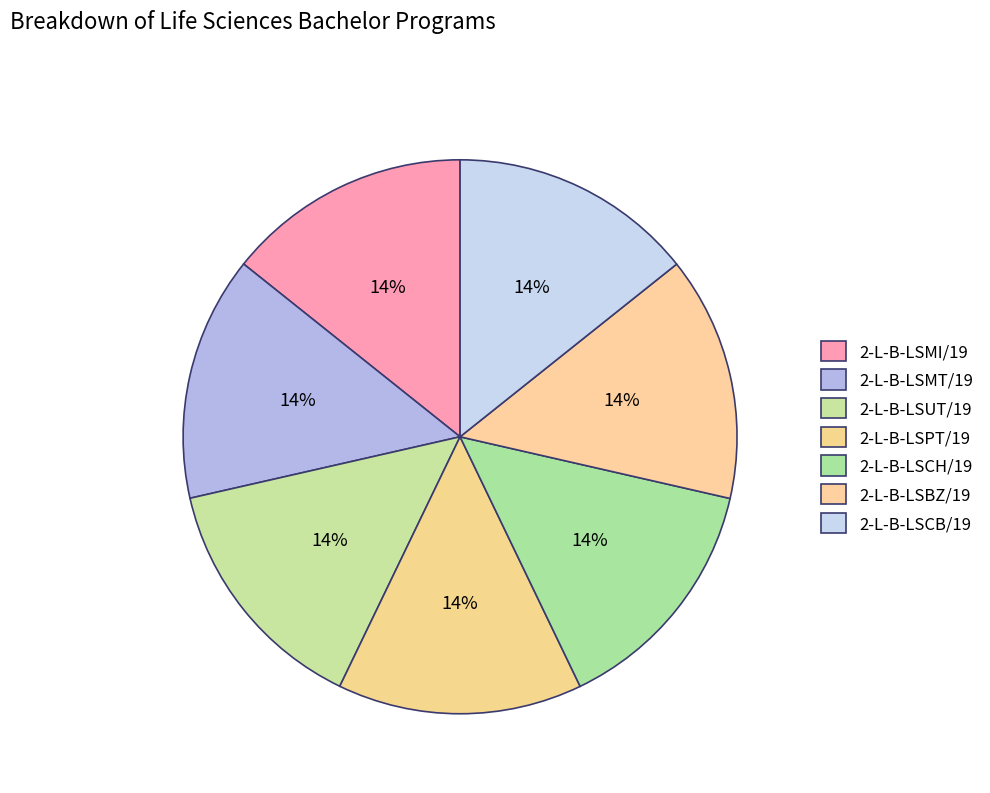

Count the number of slices in the pie.

7